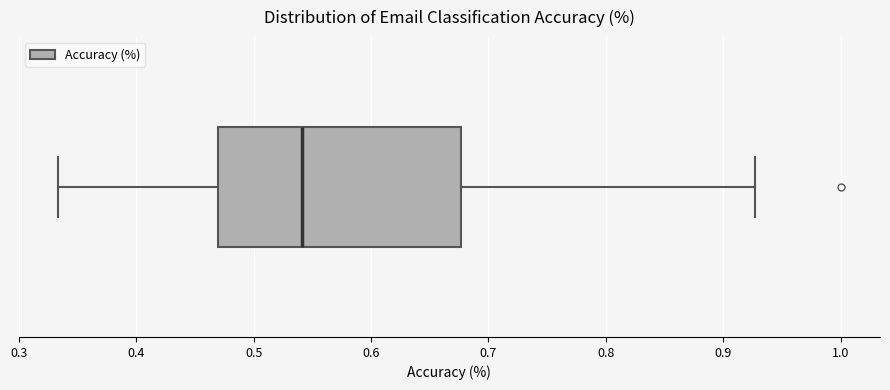

Where does the median line of the box sit on the x-axis? The values are not printed on the chart, so give them approximately, as read against the axis.

0.54